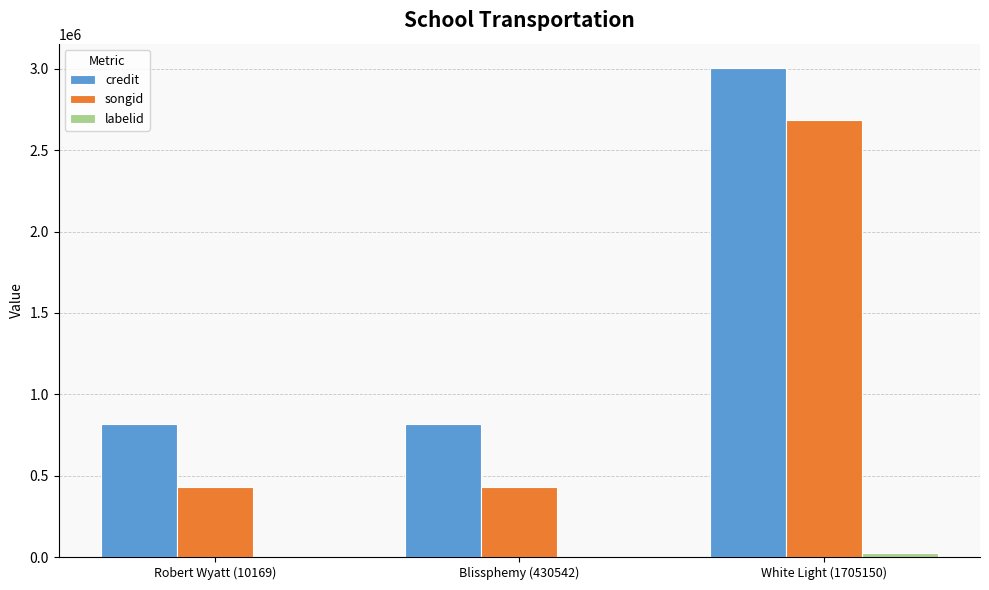

The songid series shows 432921 at Blissphemy (430542). True or false?

True